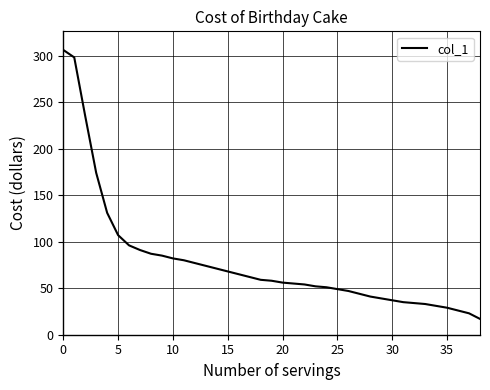

What is the maximum value shown in the chart?

306